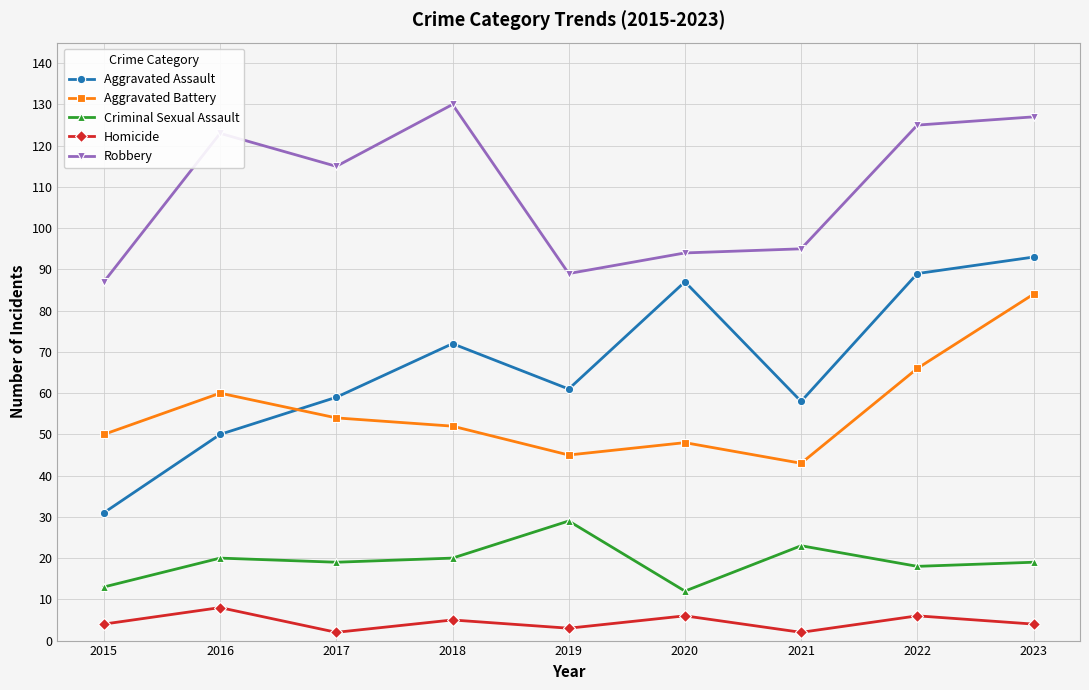

How many interior local valleys does the Aggravated Assault series have?

2